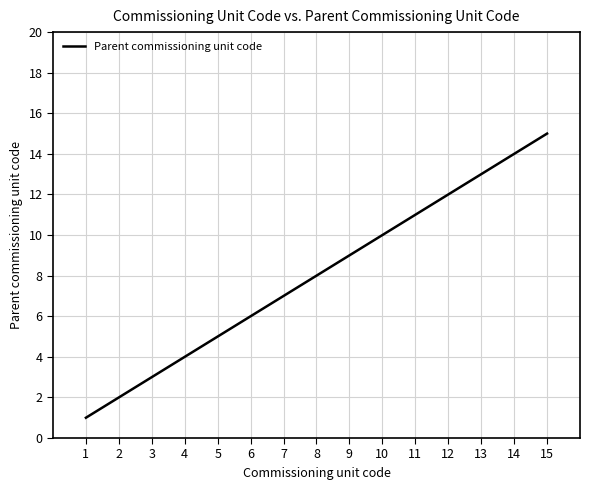

How many lines are shown in the chart?

1